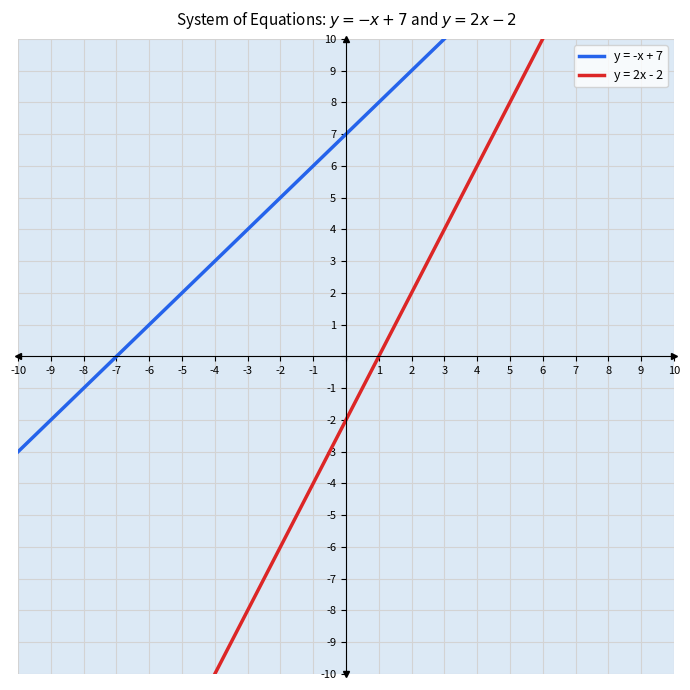

Does the chart display data point markers on the line(s)?

No